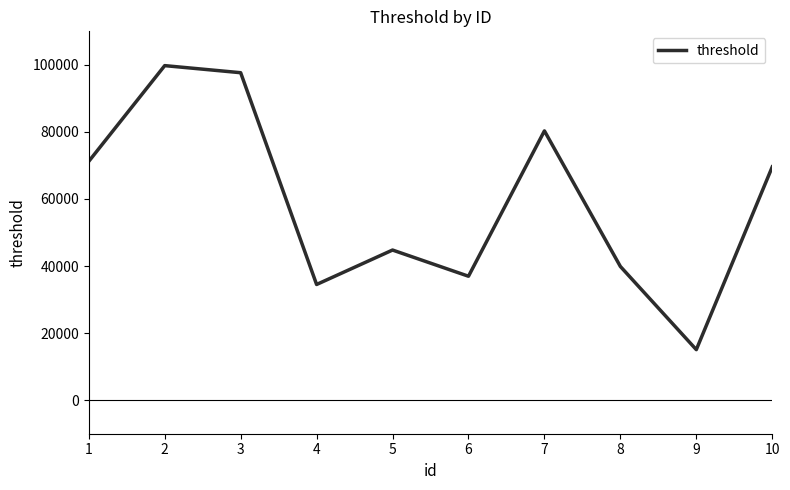

How many lines are shown in the chart?

1